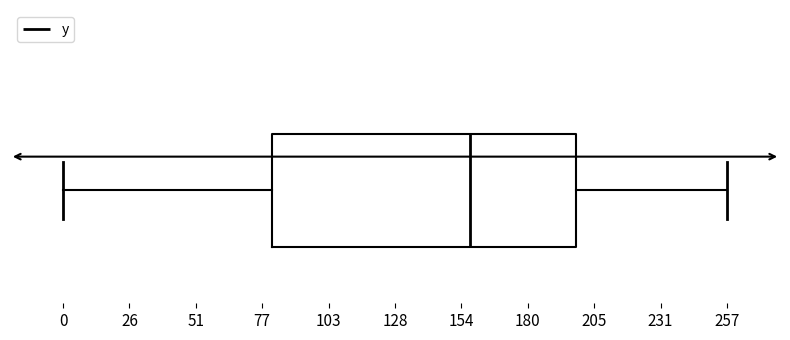

Read this box plot against the x-axis: the position of the median line, the range covered by the box, and the ends of both whiskers. The values are not printed on the chart, so give them approximately, as read against the axis.

median 155, box 80 to 200, whiskers 0 to 255